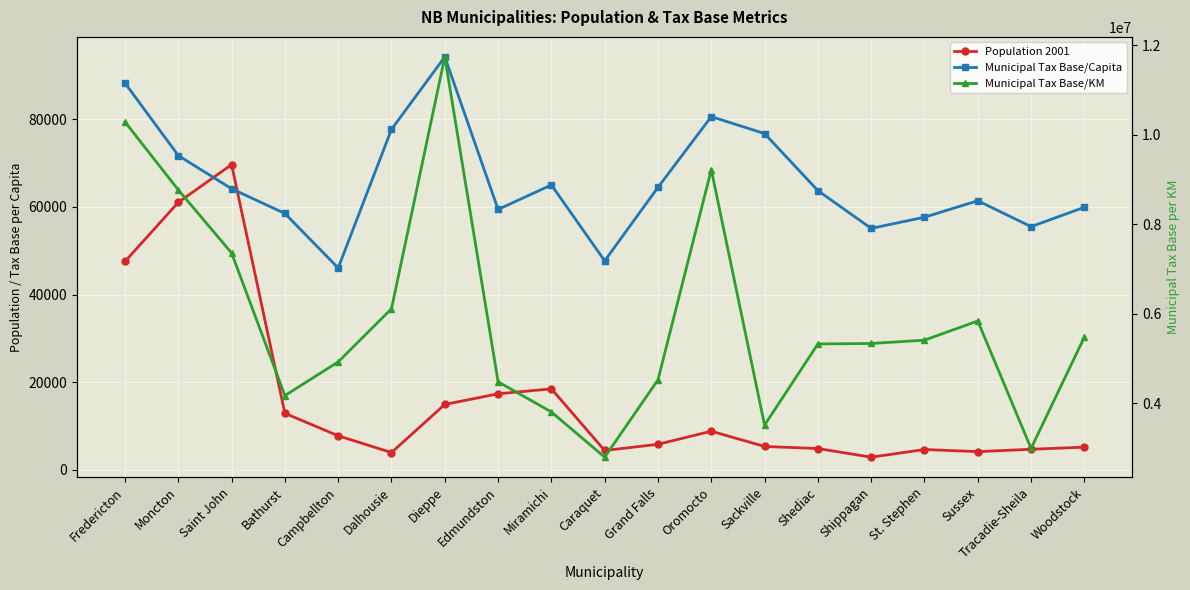

Which series has the largest total across all categories?

Municipal Tax Base/KM